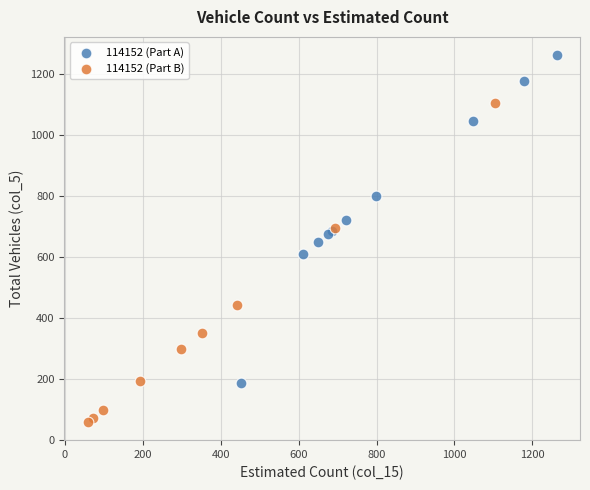

What are all the series names shown in the legend?

114152 (Part A), 114152 (Part B)